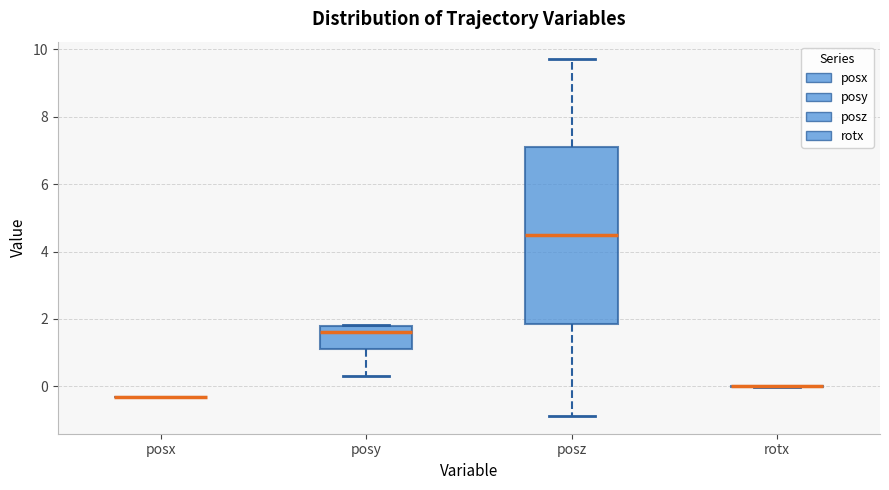

Where does the median line of the box for posz sit on the y-axis? The values are not printed on the chart, so give them approximately, as read against the axis.

4.4